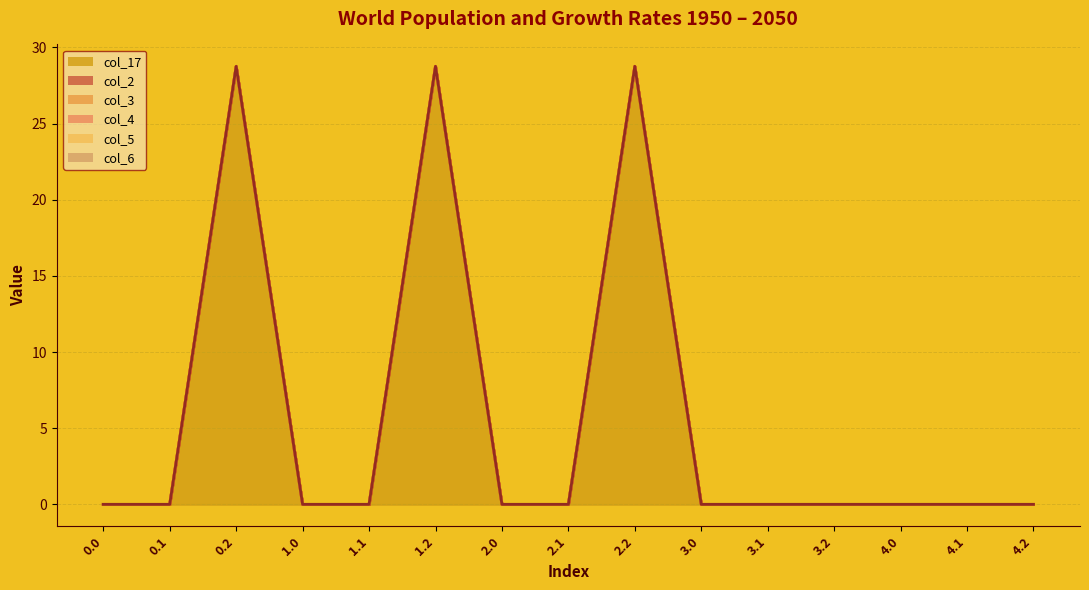

Reading right to left, transcribe all the data shown in this chart.

col_17: 4.2=0.0	4.1=0.0	4.0=0.0	3.2=0.0	3.1=0.0	3.0=0.0	2.2=28.8	2.1=0.0	2.0=0.0	1.2=28.8	1.1=0.0	1.0=0.0	0.2=28.8	0.1=0.0	0.0=0.0
col_2: 4.2=0.0	4.1=0.0	4.0=0.0	3.2=0.0	3.1=0.0	3.0=0.0	2.2=0.0	2.1=0.0	2.0=0.0	1.2=0.0	1.1=0.0	1.0=0.0	0.2=0.0	0.1=0.0	0.0=0.0
col_3: 4.2=0.0	4.1=0.0	4.0=0.0	3.2=0.0	3.1=0.0	3.0=0.0	2.2=0.0	2.1=0.0	2.0=0.0	1.2=0.0	1.1=0.0	1.0=0.0	0.2=0.0	0.1=0.0	0.0=0.0
col_4: 4.2=0.0	4.1=0.0	4.0=0.0	3.2=0.0	3.1=0.0	3.0=0.0	2.2=0.0	2.1=0.0	2.0=0.0	1.2=0.0	1.1=0.0	1.0=0.0	0.2=0.0	0.1=0.0	0.0=0.0
col_5: 4.2=0.0	4.1=0.0	4.0=0.0	3.2=0.0	3.1=0.0	3.0=0.0	2.2=0.0	2.1=0.0	2.0=0.0	1.2=0.0	1.1=0.0	1.0=0.0	0.2=0.0	0.1=0.0	0.0=0.0
col_6: 4.2=0.0	4.1=0.0	4.0=0.0	3.2=0.0	3.1=0.0	3.0=0.0	2.2=0.0	2.1=0.0	2.0=0.0	1.2=0.0	1.1=0.0	1.0=0.0	0.2=0.0	0.1=0.0	0.0=0.0